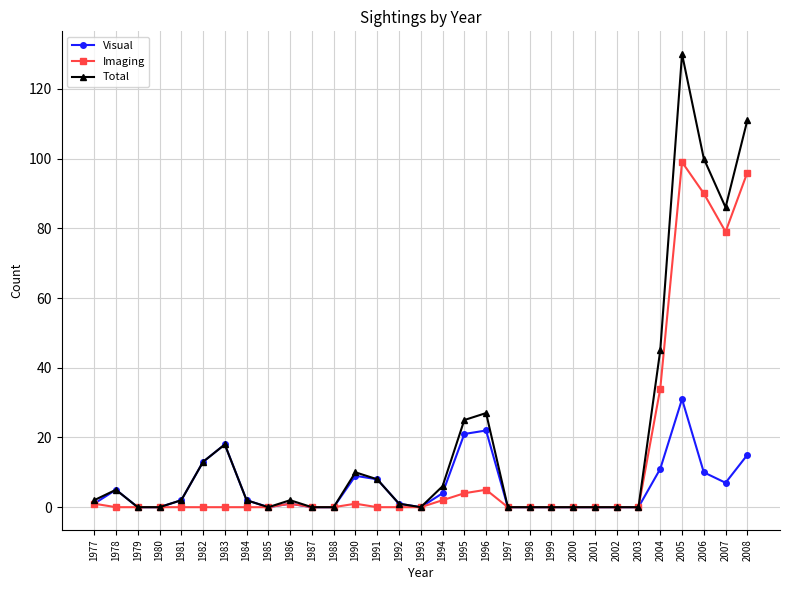

At which label is Imaging closest to 49?

2004